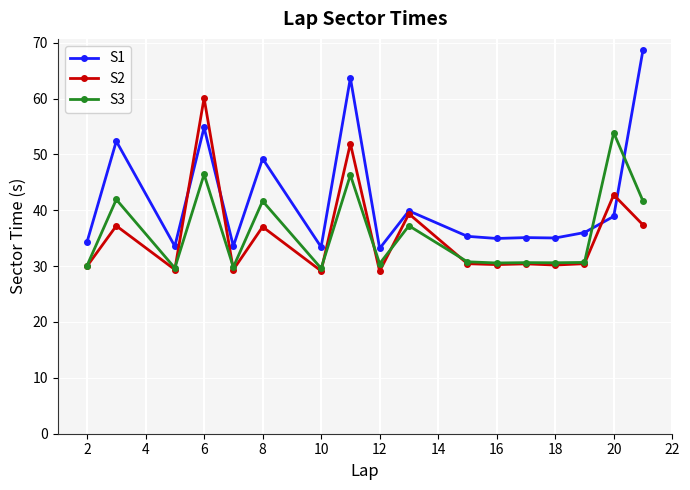

Rank the series by their maximum value, from lowest to highest.

S3, S2, S1